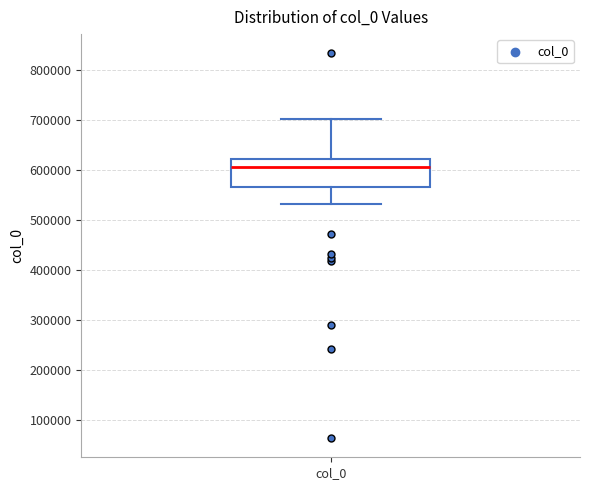

Transcribe this box plot: give where the median line is, the range the box spans, and where the two whiskers end, as read against the y-axis. The values are not printed on the chart, so give them approximately, as read against the axis.

median 610000, box 570000 to 620000, whiskers 530000 to 700000